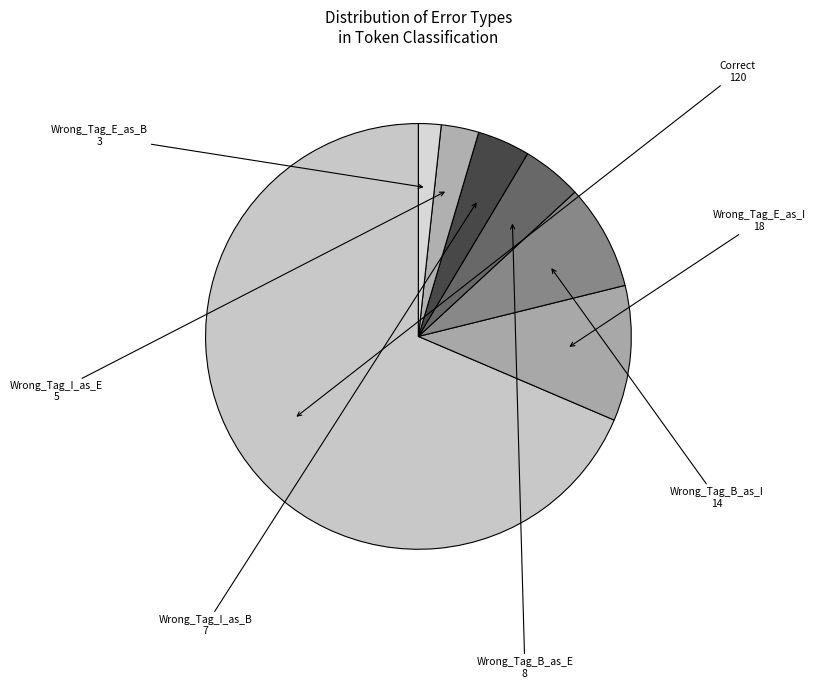

Between Wrong_Tag_B_as_I and Wrong_Tag_I_as_E, which is larger?

Wrong_Tag_B_as_I